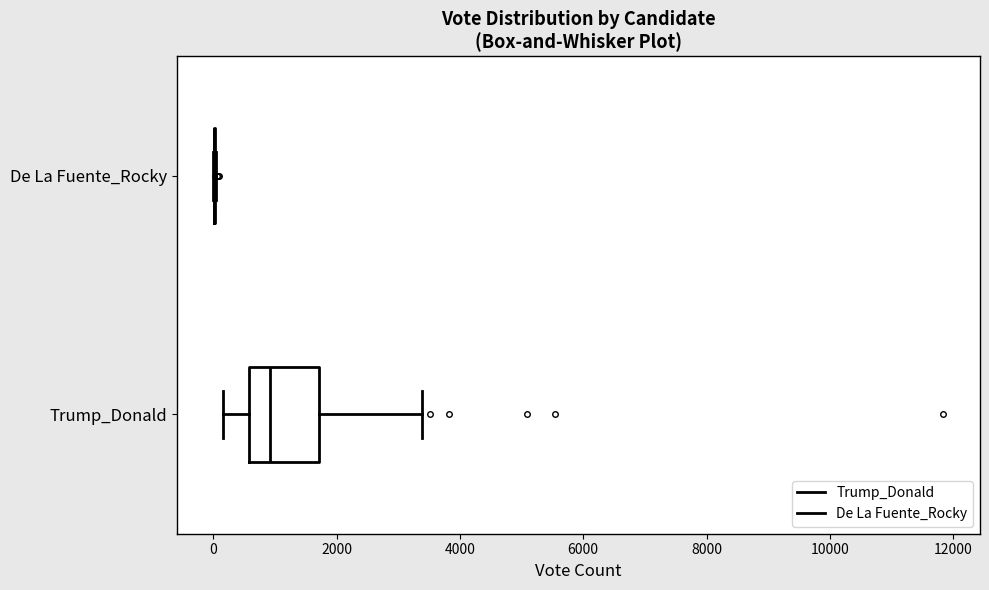

Comparing the boxes themselves (not the whiskers), which one is the widest?

Trump_Donald